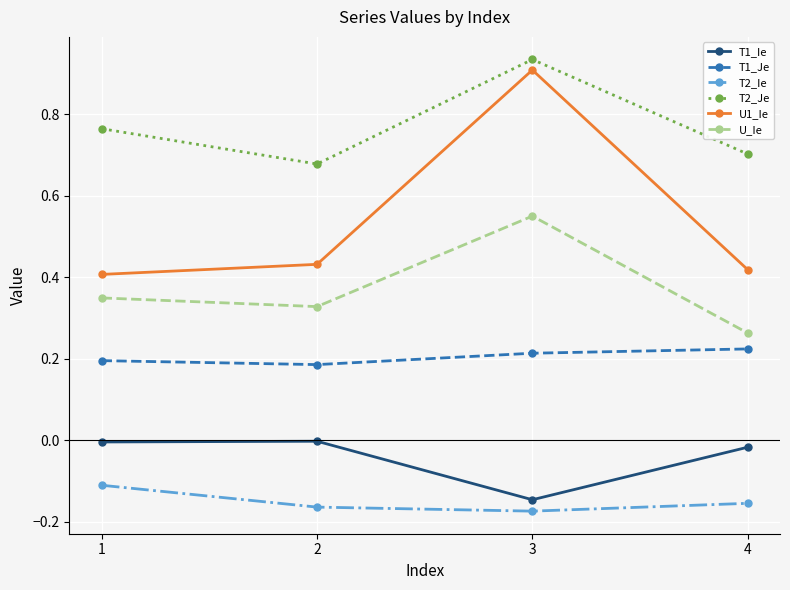

At 3, list the series in order from smallest to largest.

T2_Ie, T1_Ie, T1_Je, U_Ie, U1_Ie, T2_Je